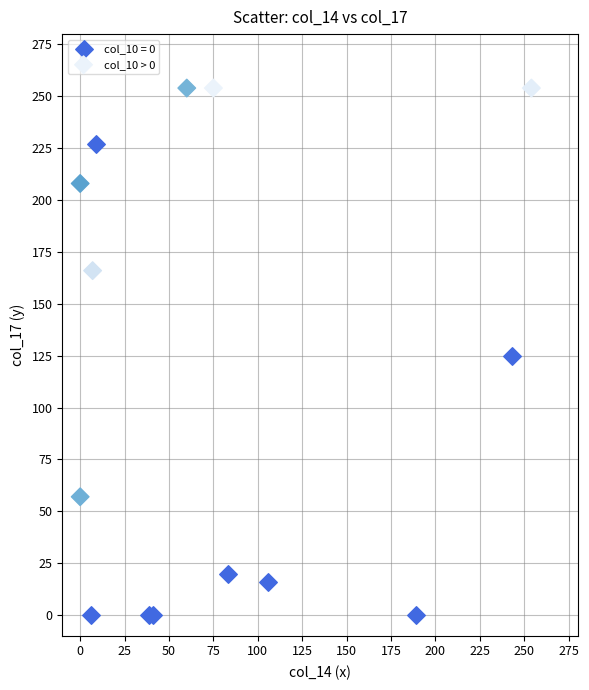

Which series contains the lowest Y value?

col_10 = 0